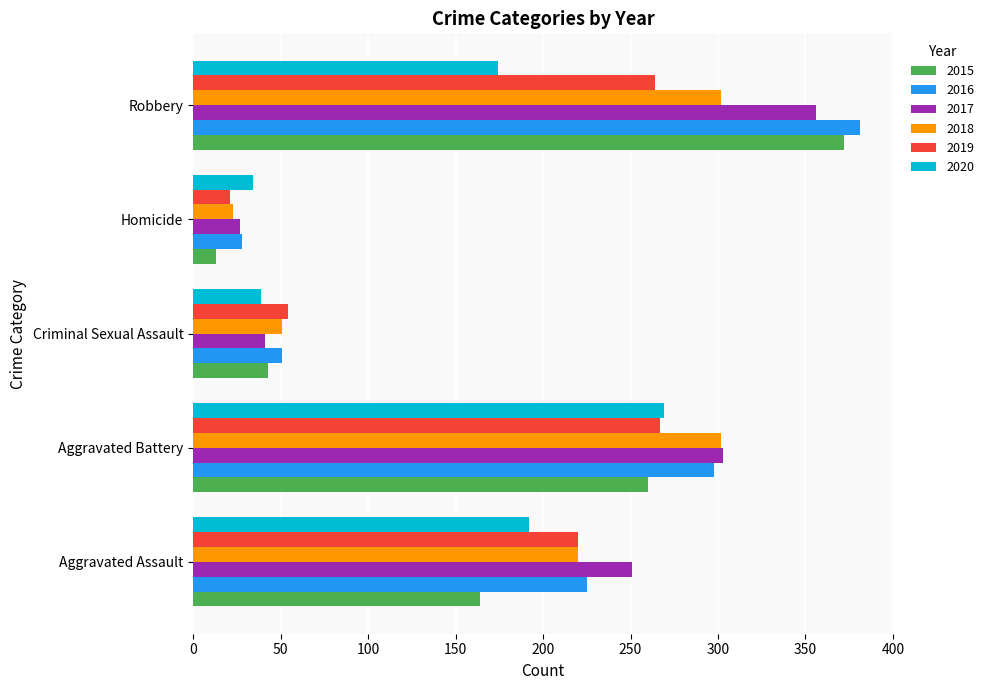

What value does the 2016 series have at Homicide?

28